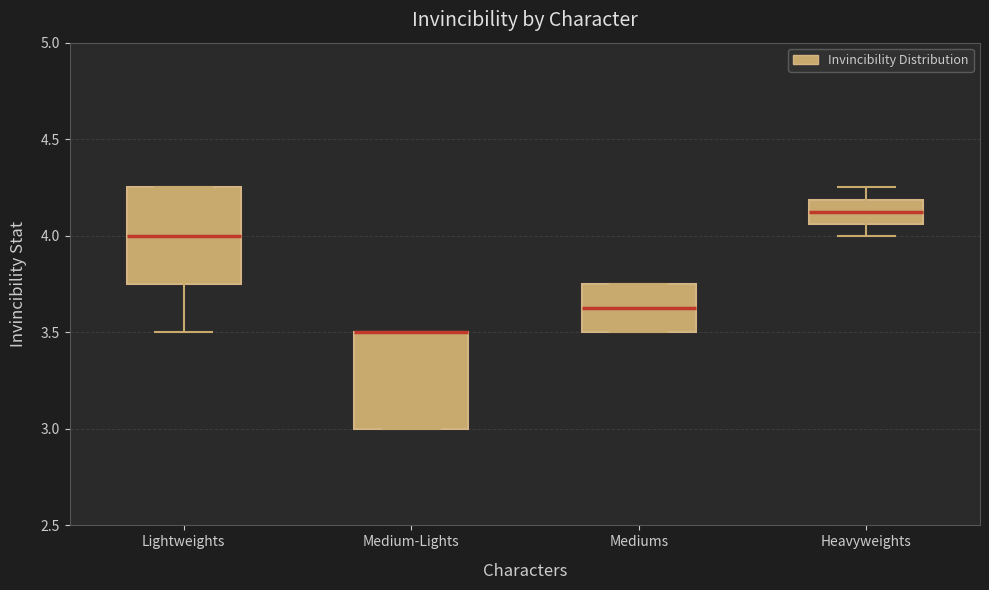

Reading left to right, read every box against the y-axis: the position of its median line, the range the box covers, and the ends of its whiskers. The values are not printed on the chart, so give them approximately, as read against the axis.

Lightweights: median 4.00, box 3.75 to 4.25, whiskers 3.50 to 4.25
Medium-Lights: median 3.50 (drawn on the box's upper edge), box 3.00 to 3.50, whiskers 3.00 to 3.50
Mediums: median 3.65, box 3.50 to 3.75, whiskers 3.50 to 3.75
Heavyweights: median 4.15, box 4.05 to 4.20, whiskers 4.00 to 4.25